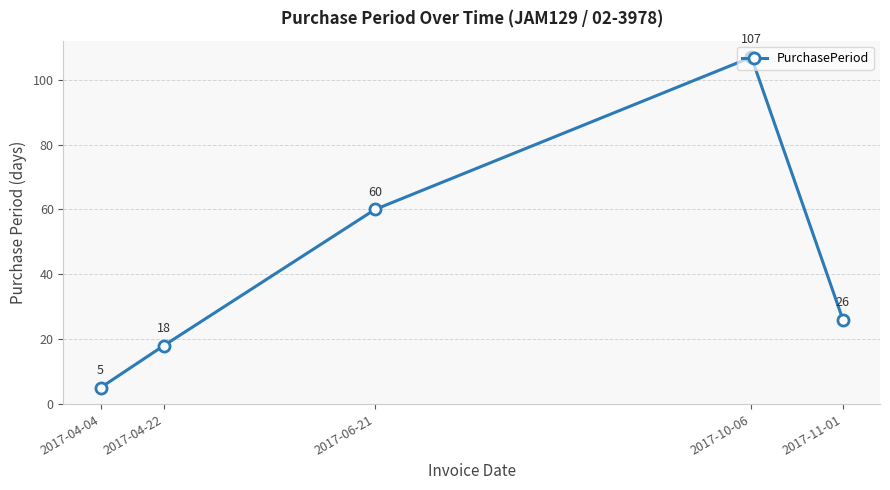

What is the difference between the values at 2017-04-22 and 2017-10-06?

89